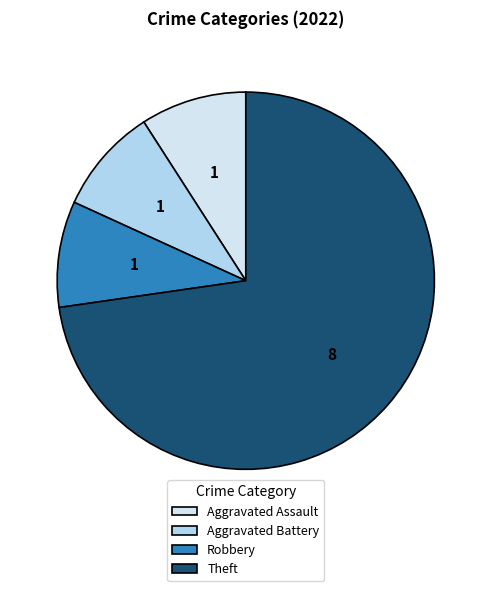

How many slices are in this pie chart?

4